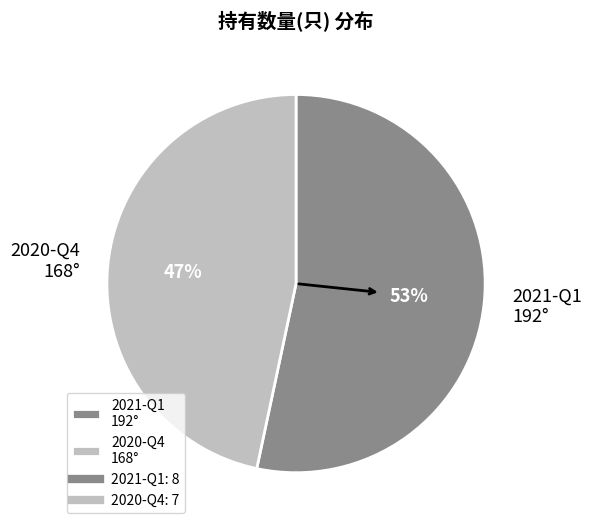

How many slices are in this pie chart?

2